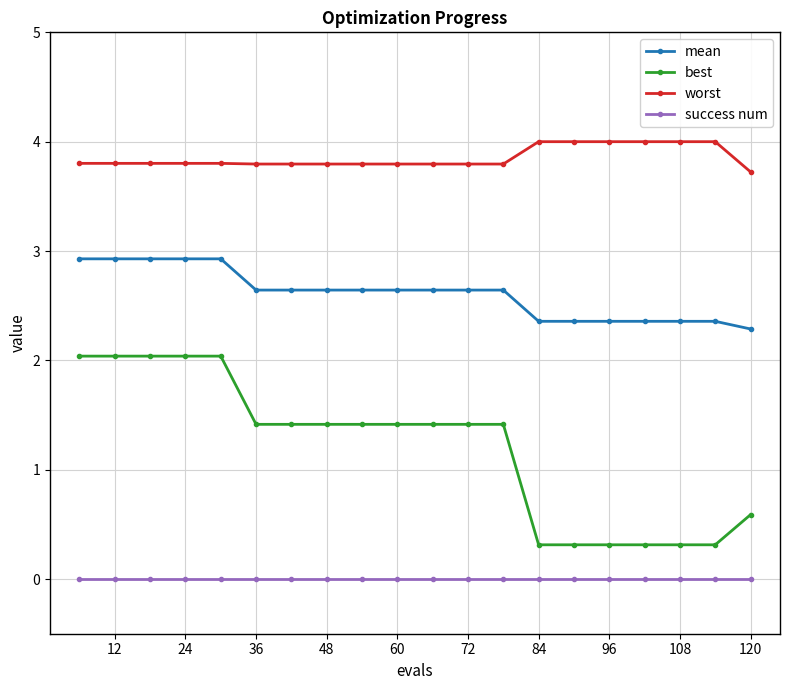

True or false: worst and best cross at least once.

False